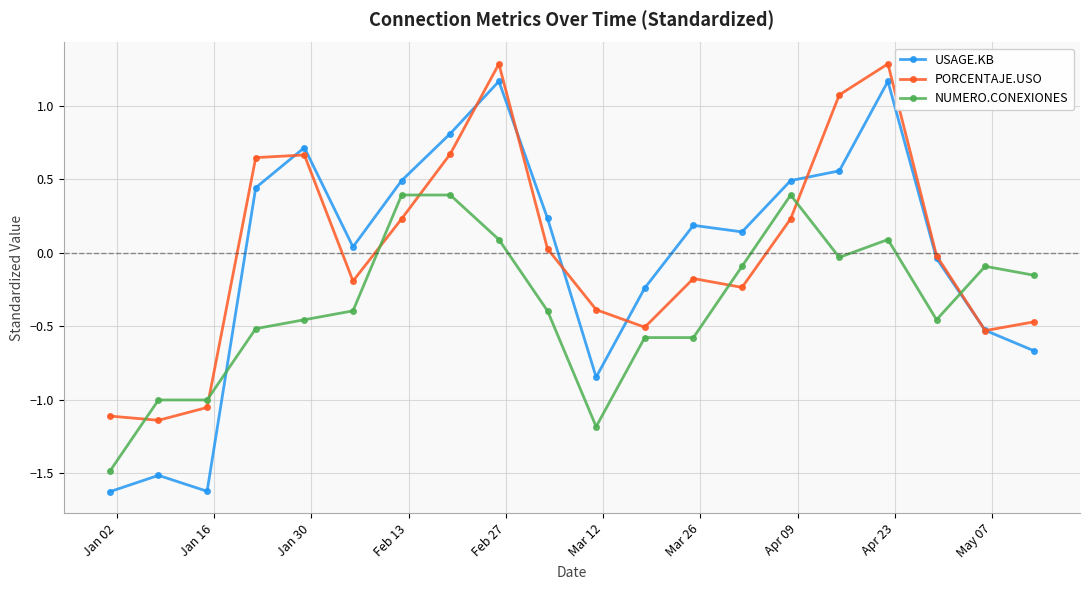

Which series has the widest spread of values?

USAGE.KB